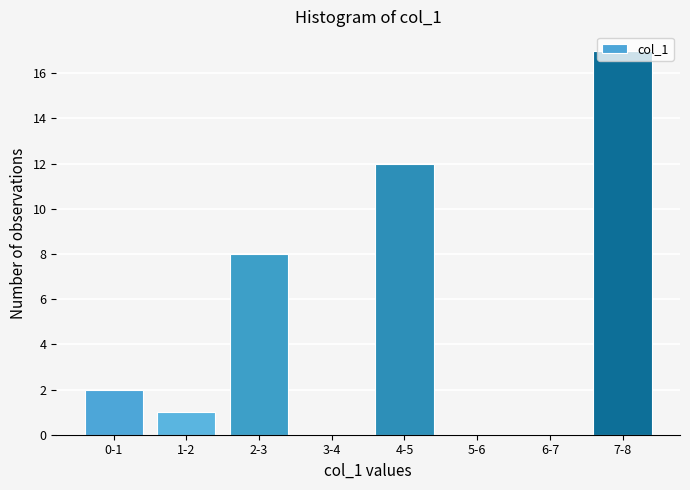

Is it true that the value at 5-6 is 0?

True